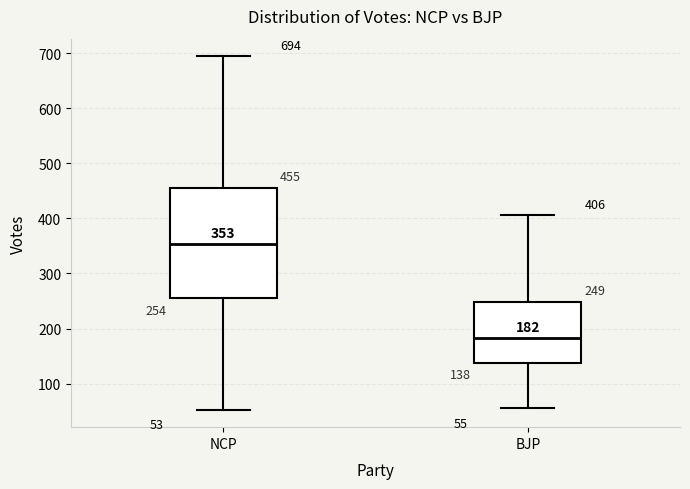

Which box is the tallest, from its lower edge to its upper edge?

NCP